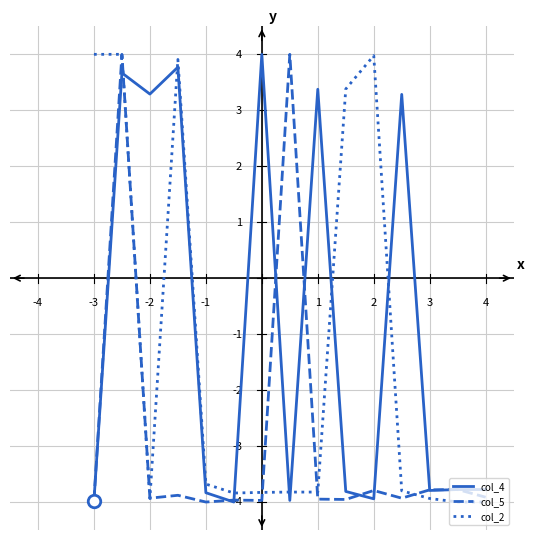

Is this an area chart (filled region under the line)?

No